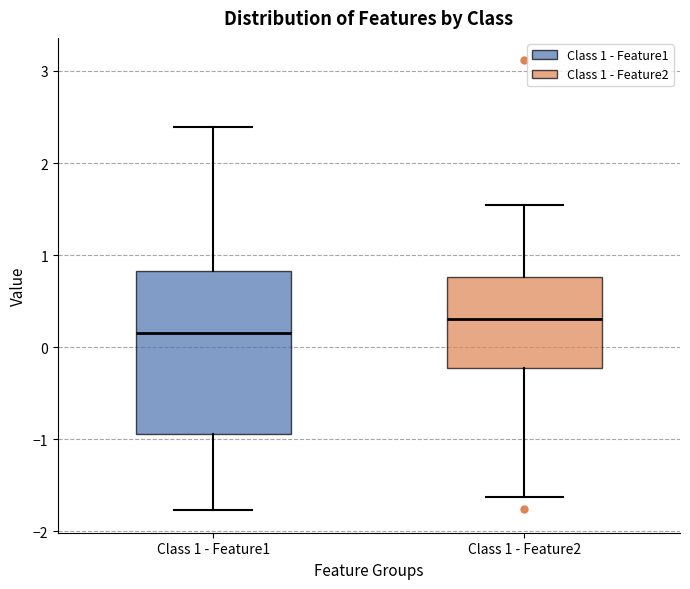

Which box is the tallest, from its lower edge to its upper edge?

Class 1 - Feature1